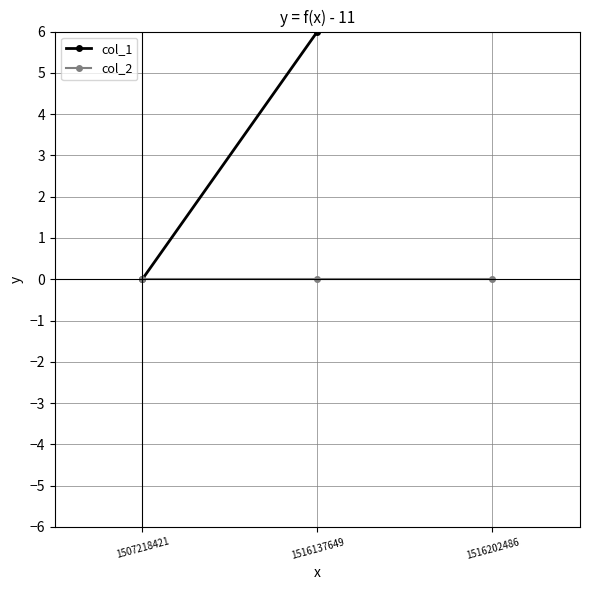

The value of col_2 at 1507218421 is 0. True or false?

True